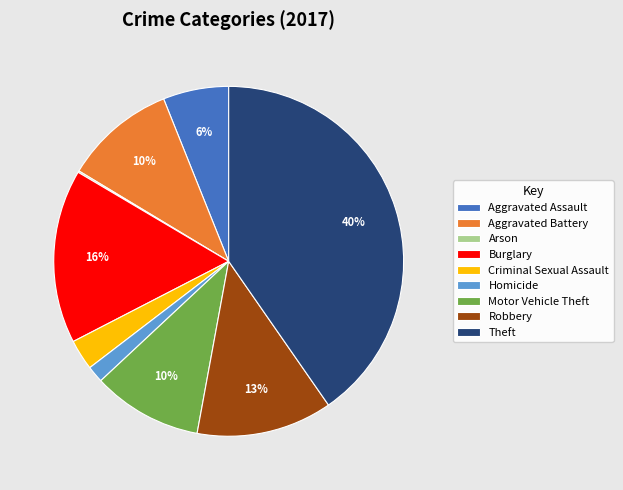

The Aggravated Battery slice represents 1% of the pie. True or false?

False